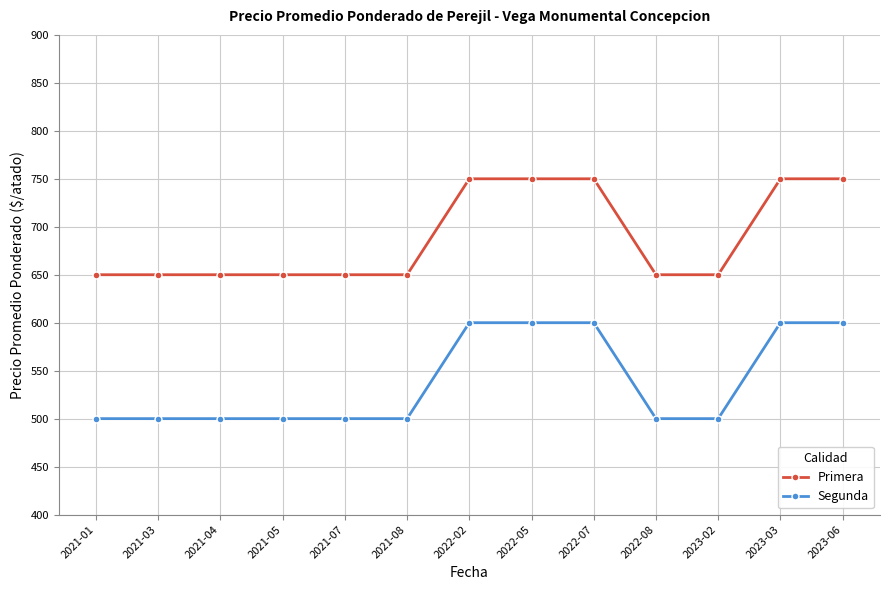

What position from the left is 2022-08?

10